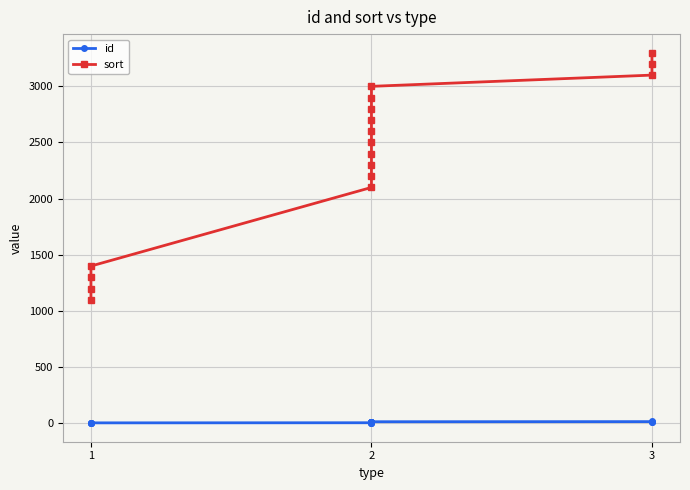

What is the difference between the maximum and minimum values in the id series?

16